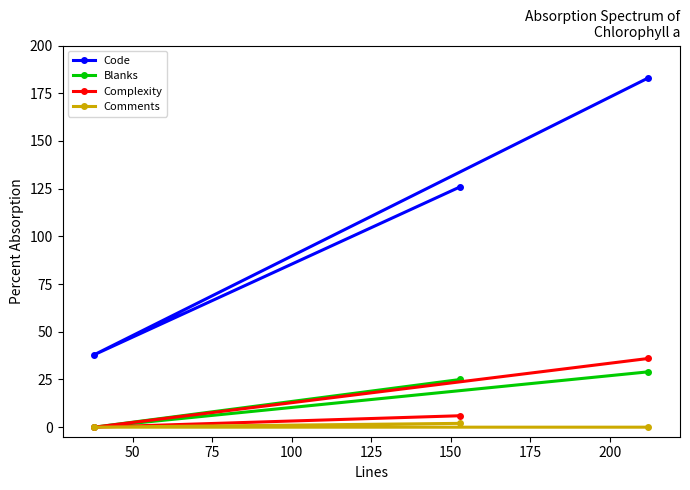

How many Blanks values are between 0 and 29?

3